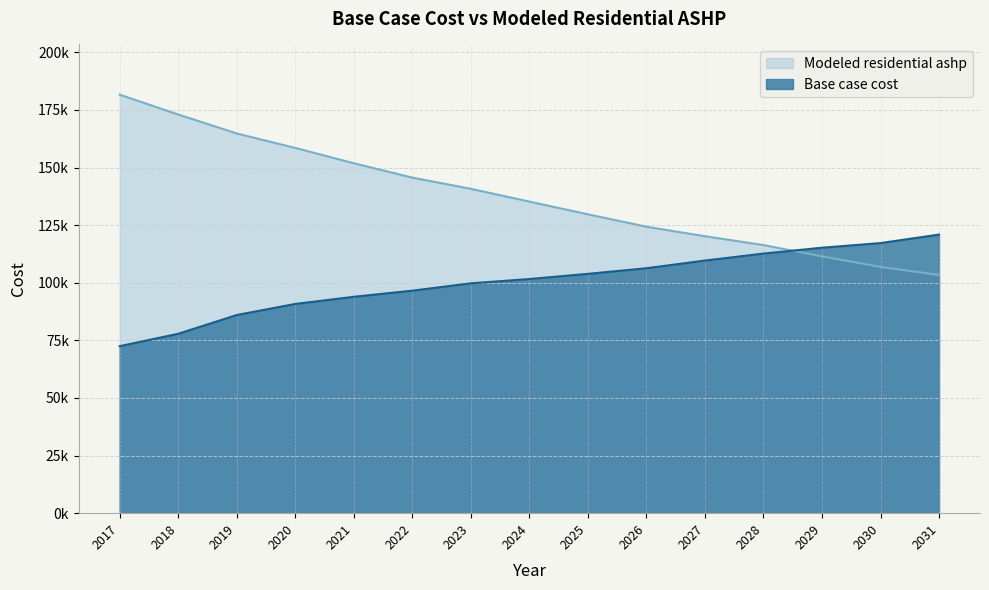

True or false: Base case cost and Modeled residential ashp cross at least once.

True